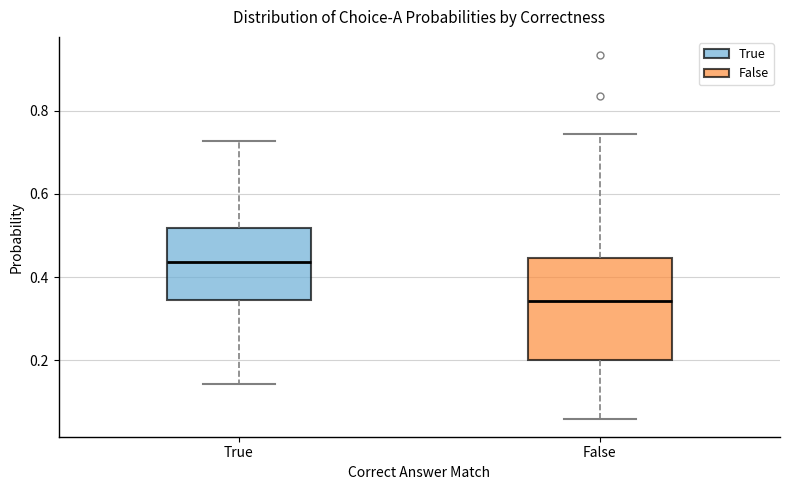

Which box is the tallest, from its lower edge to its upper edge?

False